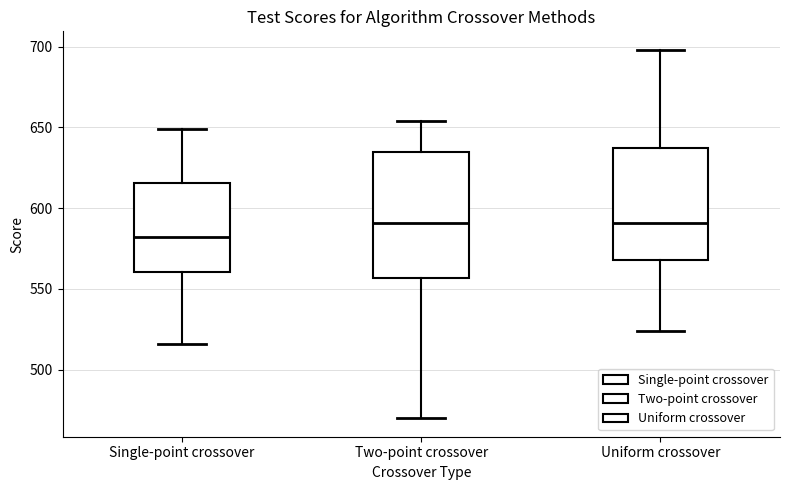

Reading left to right, transcribe this box plot: for each box, give where its median line is, the range the box spans, and where its two whiskers end, as read against the y-axis. The values are not printed on the chart, so give them approximately, as read against the axis.

Single-point crossover: median 580, box 560 to 615, whiskers 515 to 650
Two-point crossover: median 590, box 555 to 635, whiskers 470 to 655
Uniform crossover: median 590, box 570 to 635, whiskers 525 to 700